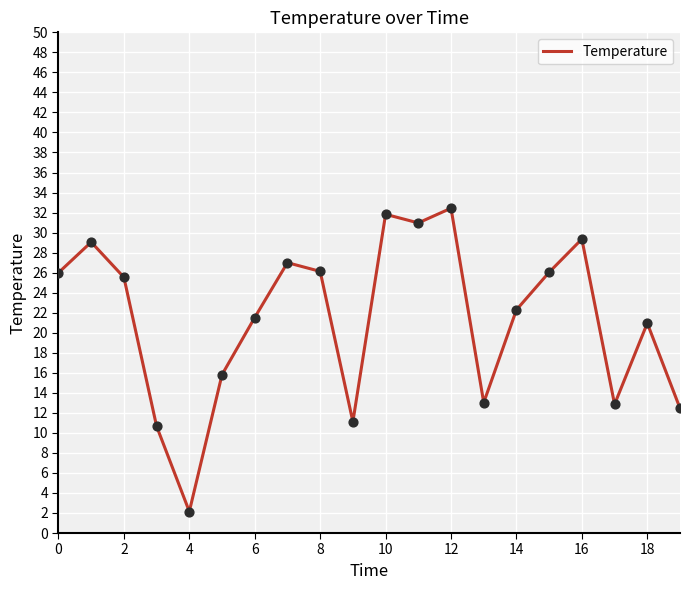

What is the greatest value displayed?

32.4